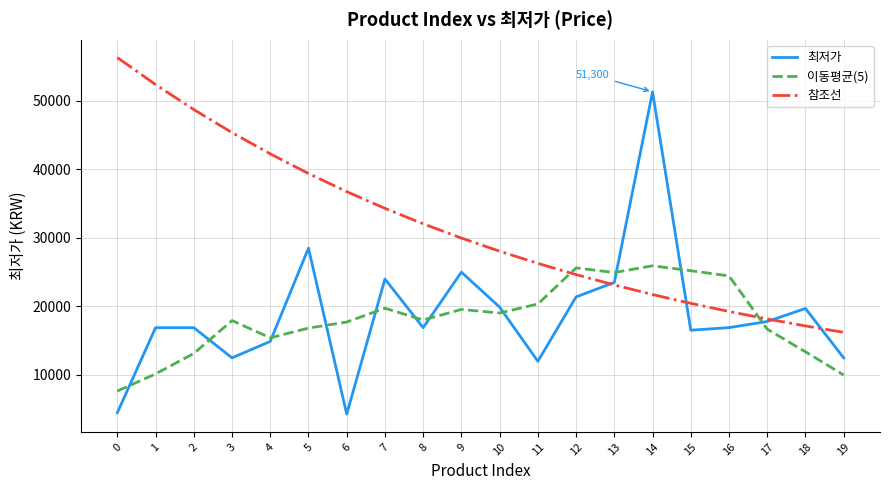

Rank the series by their maximum value, from highest to lowest.

참조선, 최저가, 이동평균(5)